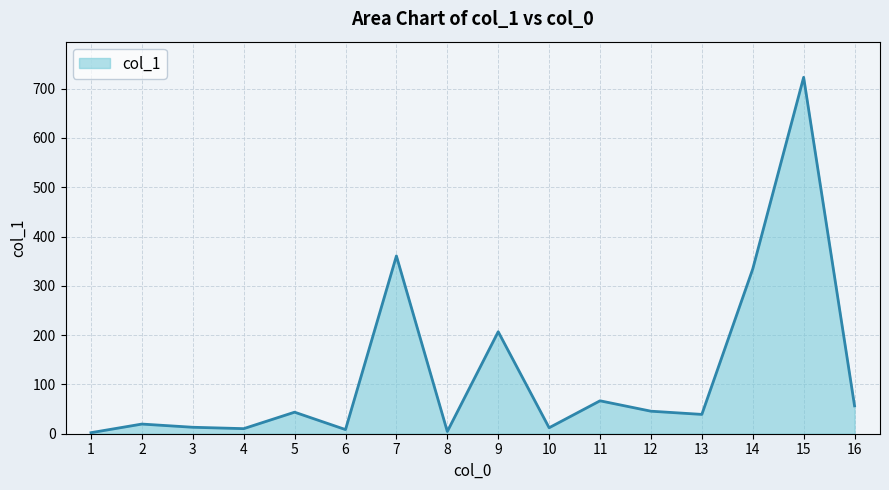

The value at 13 is 68.3. True or false?

False